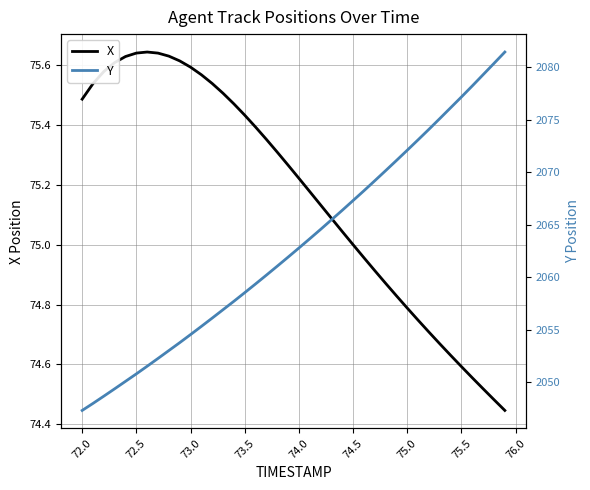

What are all the series names shown in the legend?

X, Y